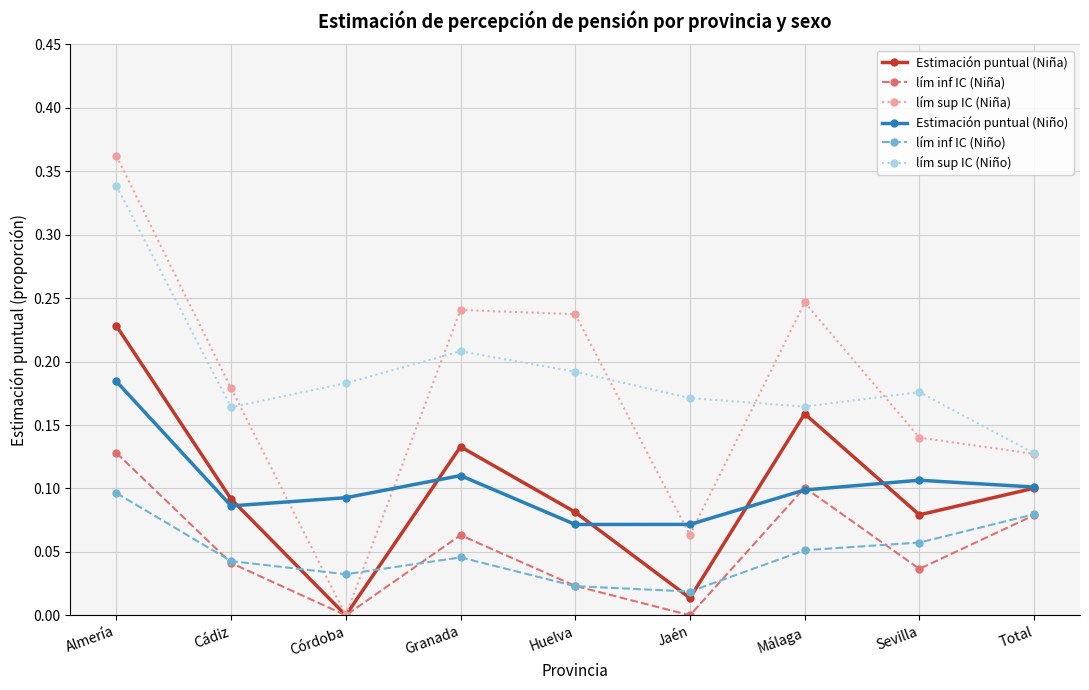

Which label corresponds to the largest value in the chart?

Almería